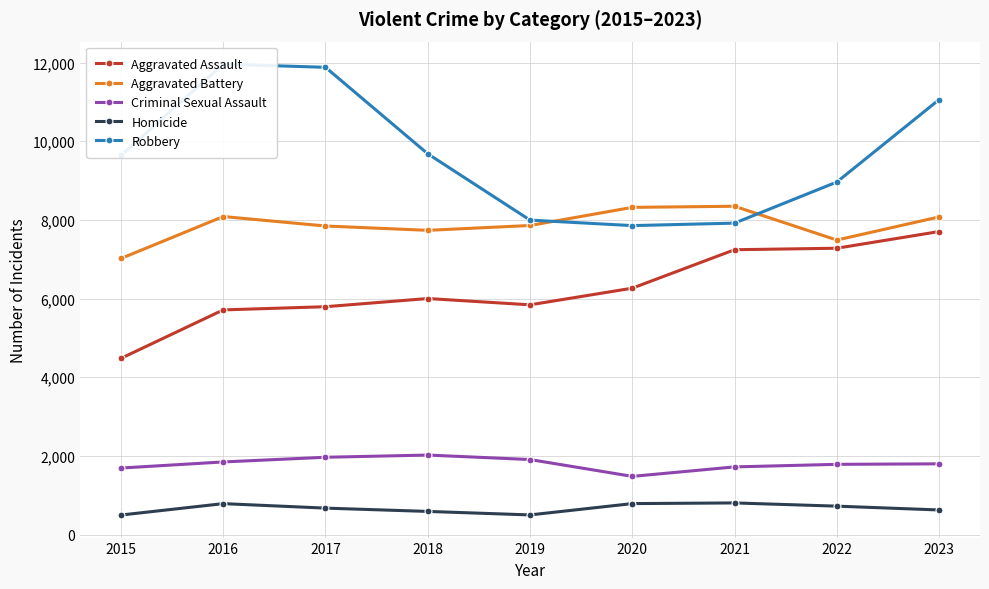

At which category is the sum across all series the highest?

2023